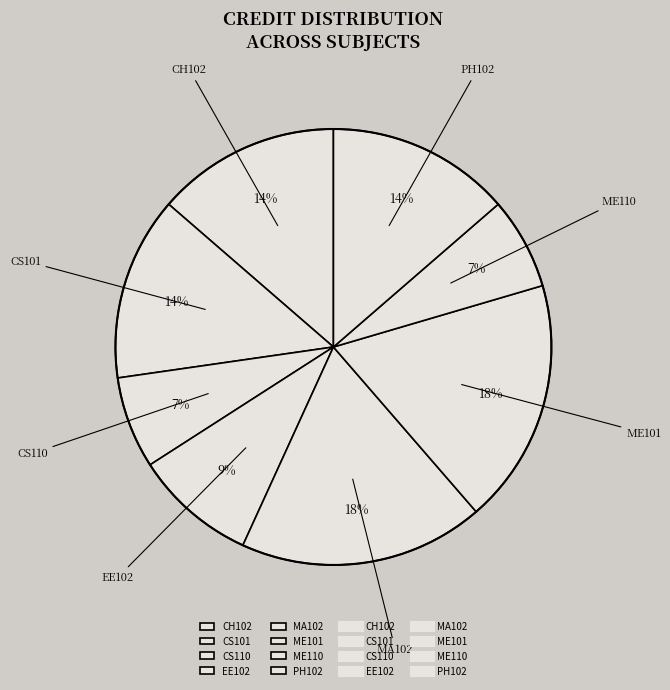

To the nearest percent, what is the average slice percentage?

12%